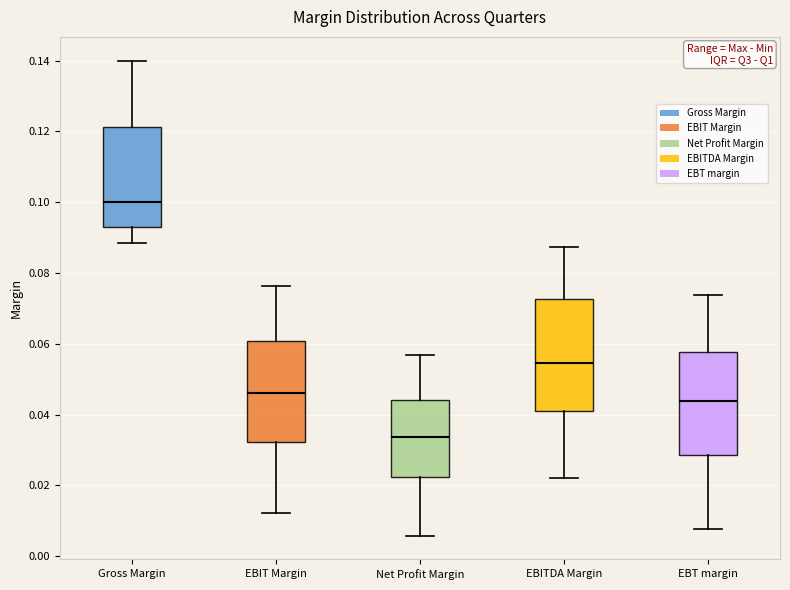

Reading left to right, transcribe this box plot: for each box, give where its median line is, the range the box spans, and where its two whiskers end, as read against the y-axis. The values are not printed on the chart, so give them approximately, as read against the axis.

Gross Margin: median 0.100, box 0.092 to 0.122, whiskers 0.088 to 0.140
EBIT Margin: median 0.046, box 0.032 to 0.060, whiskers 0.012 to 0.076
Net Profit Margin: median 0.034, box 0.022 to 0.044, whiskers 0.006 to 0.056
EBITDA Margin: median 0.054, box 0.042 to 0.072, whiskers 0.022 to 0.088
EBT margin: median 0.044, box 0.028 to 0.058, whiskers 0.008 to 0.074